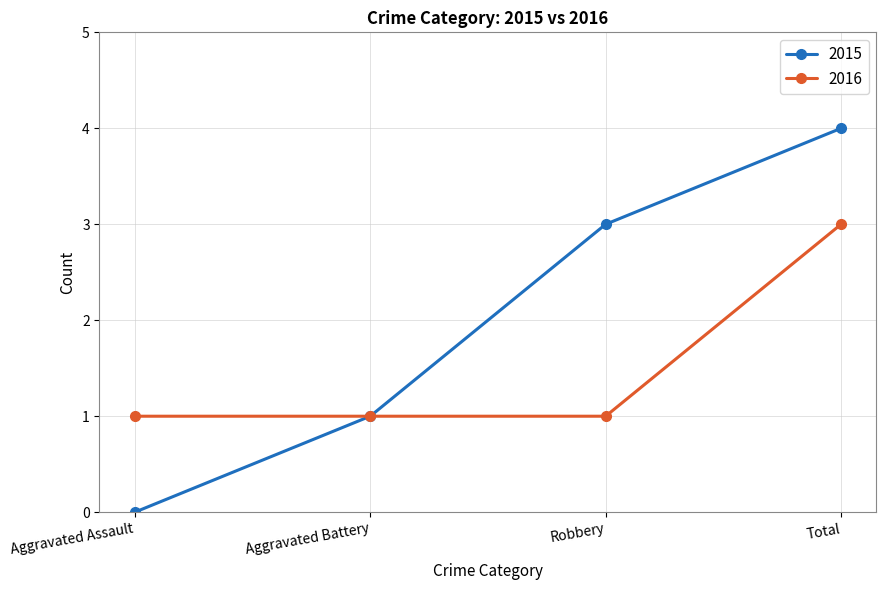

What is the difference between the maximum and second lowest values in the 2015 series?

3